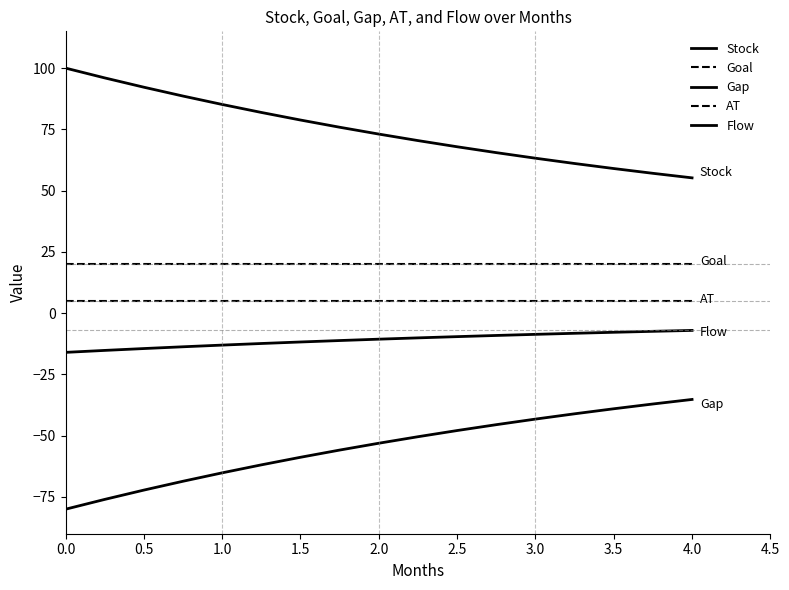

How many lines are shown in the chart?

5